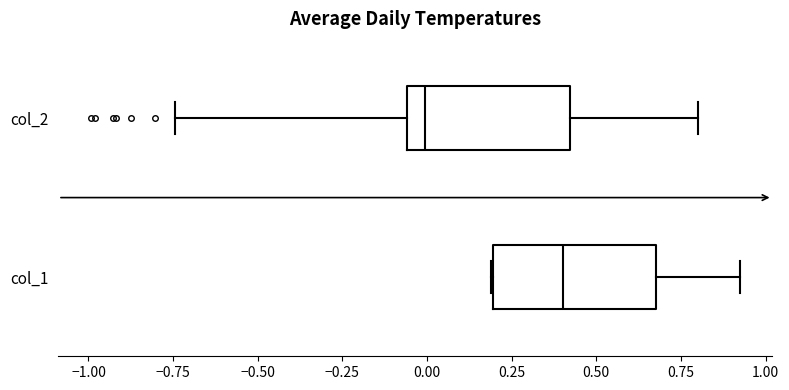

Reading bottom to top, read every box against the x-axis: the position of its median line, the range the box covers, and the ends of its whiskers. The values are not printed on the chart, so give them approximately, as read against the axis.

col_1: median 0.40, box 0.20 to 0.70, whiskers 0.20 to 0.90
col_2: median 0.00, box -0.05 to 0.40, whiskers -0.75 to 0.80